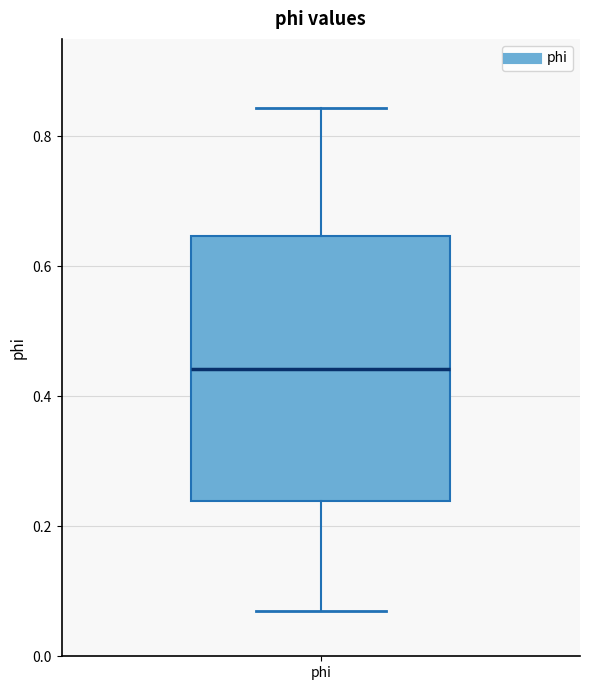

Where is the upper edge of the box for phi on the y-axis? The values are not printed on the chart, so give them approximately, as read against the axis.

0.64